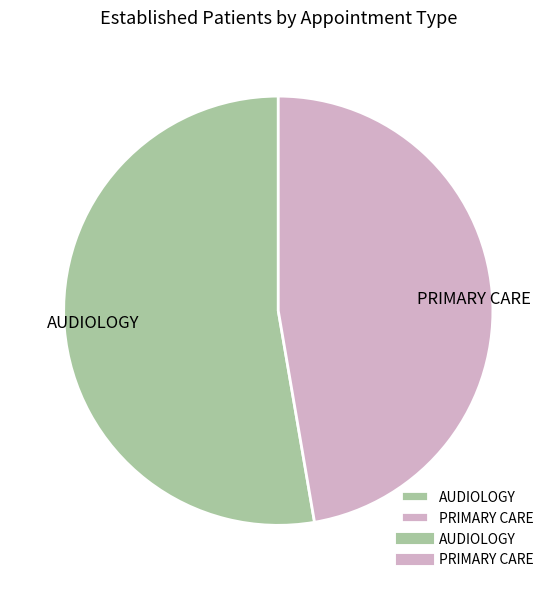

Is there a majority slice in this chart?

Yes